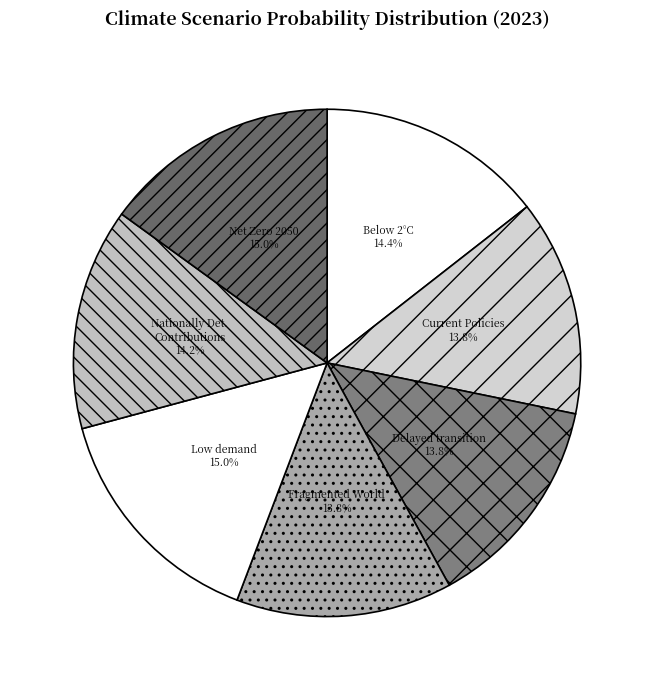

Count the number of slices in the pie.

7